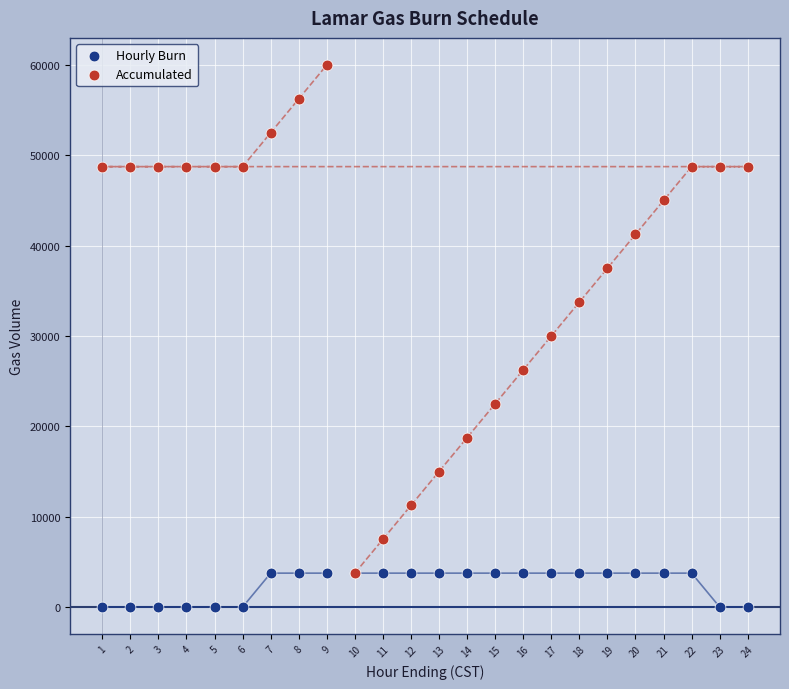

Which series has the largest Y range (max minus min)?

Accumulated